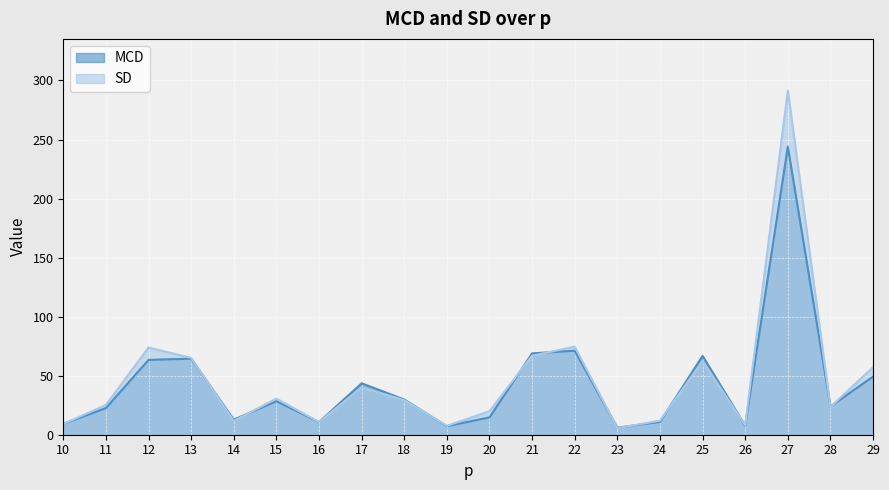

What is the difference between the SD values at 25 and 14?

50.7